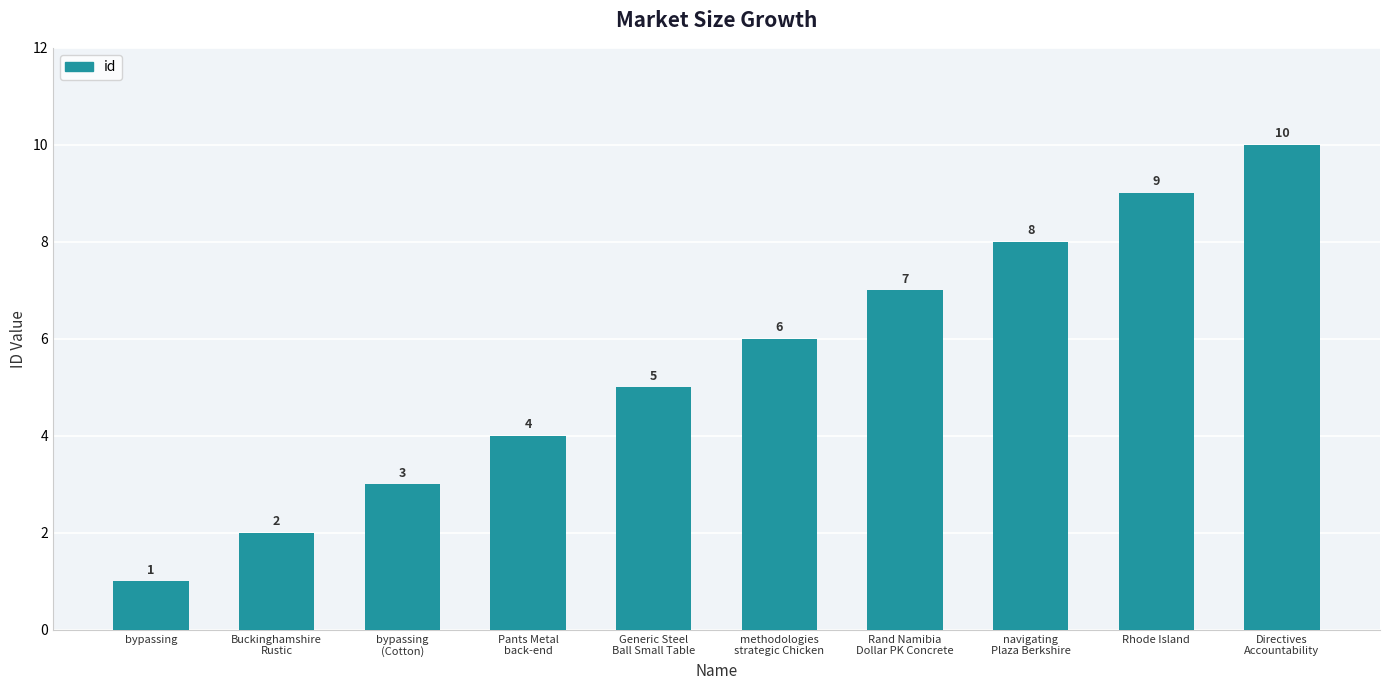

How many values are between 3 and 8?

6